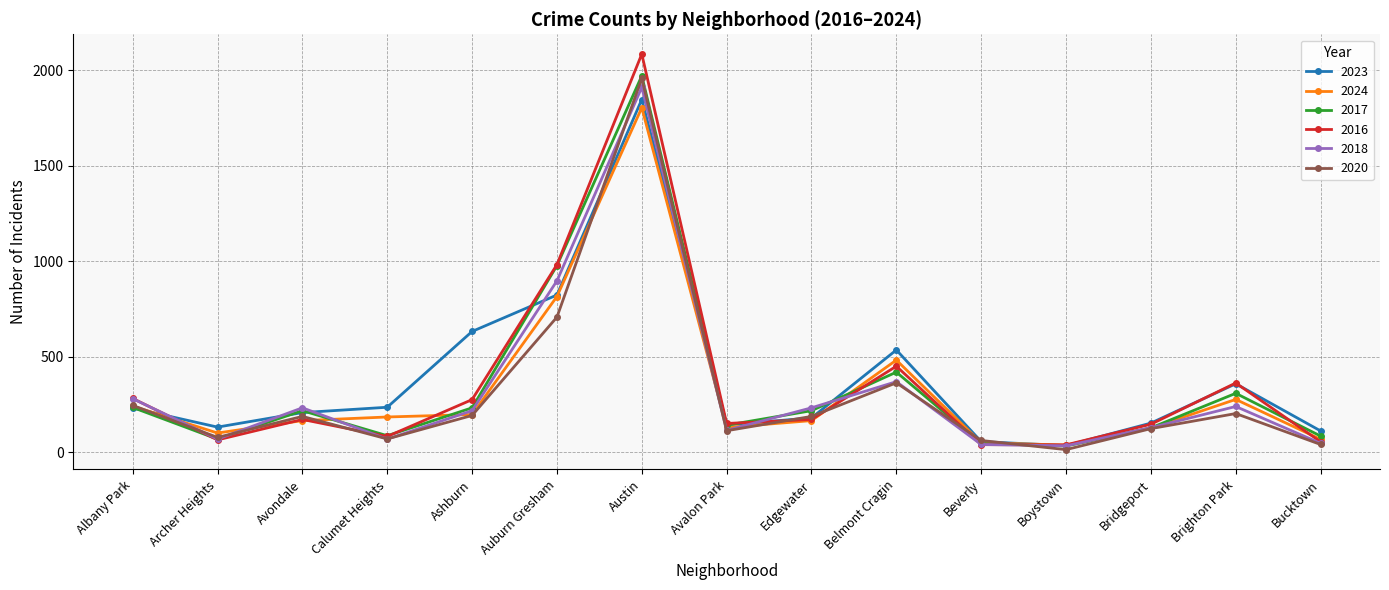

Is the value of 2016 at Bridgeport greater than the value of 2018 at Ashburn?

No